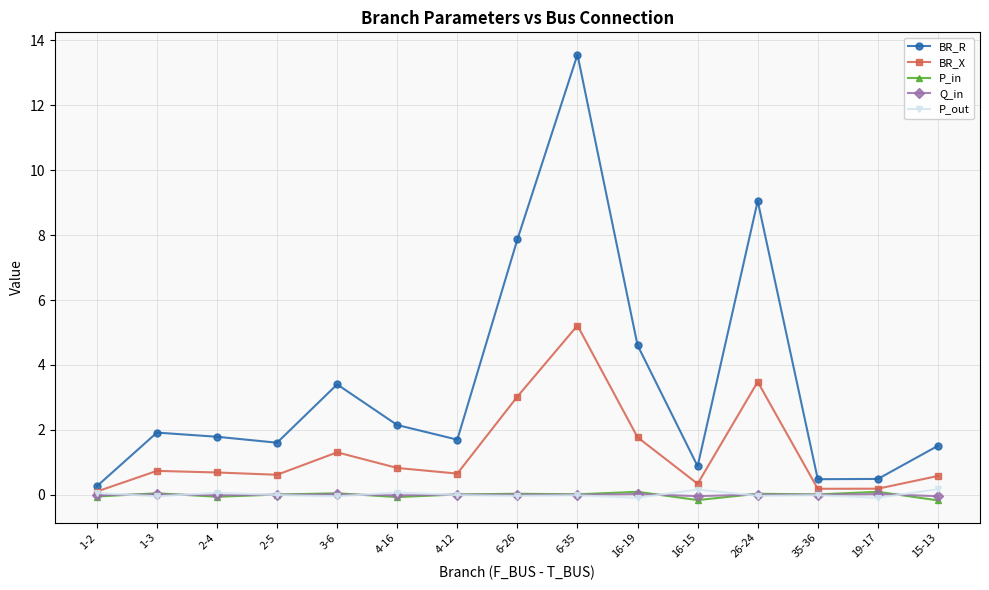

What is the sum of the BR_R values at 16-19 and 35-36?

5.1